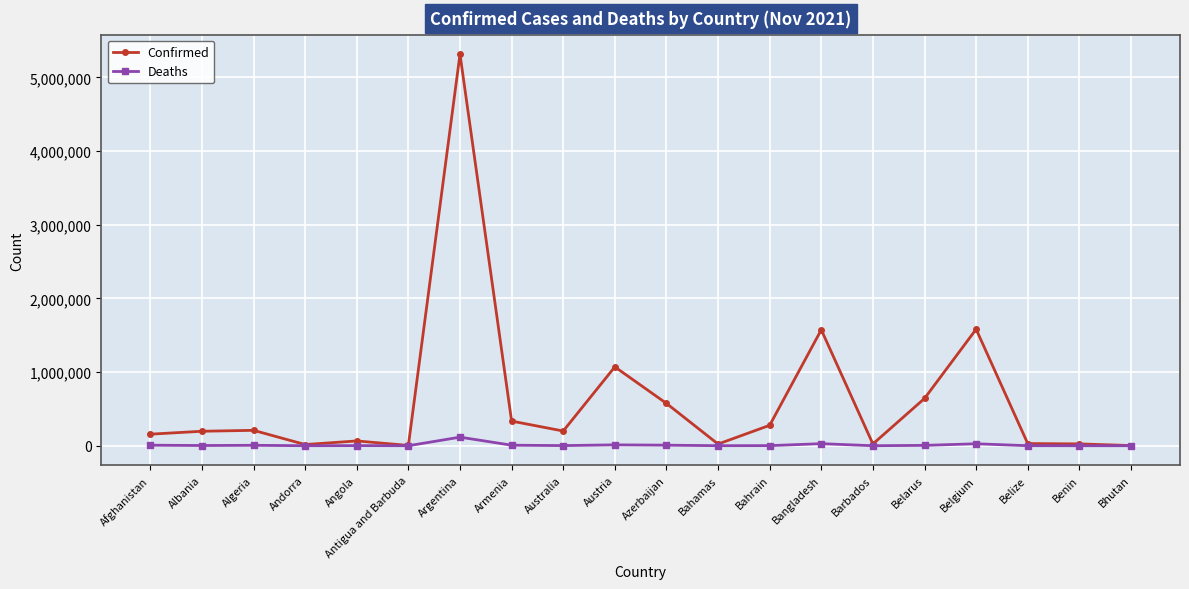

What is the label of the 6th point from the left?

Antigua and Barbuda